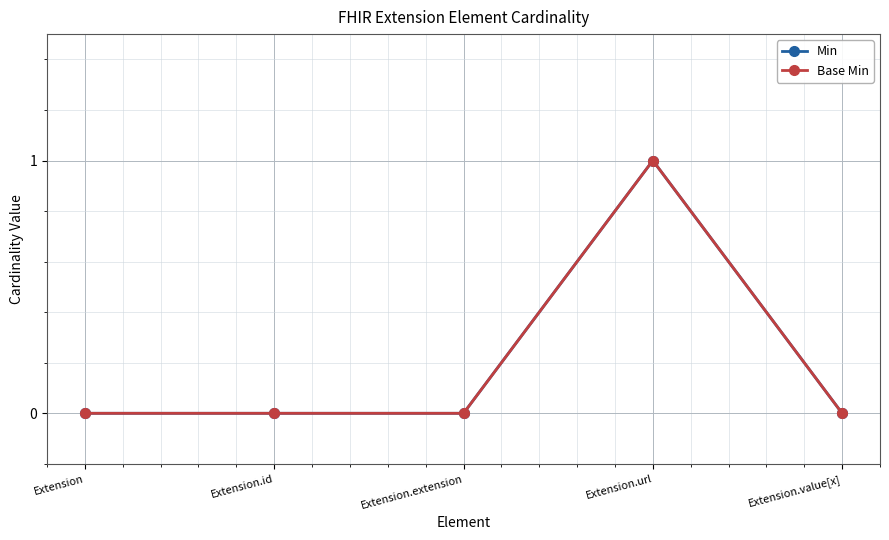

How many lines are shown in the chart?

2